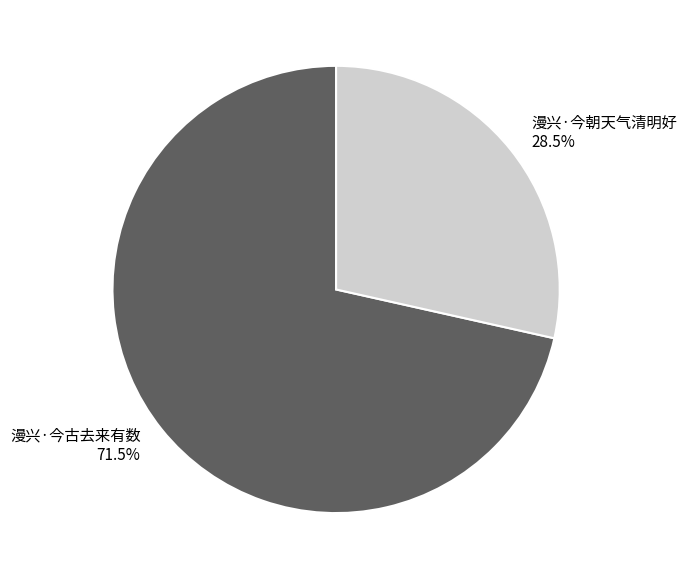

What is the largest slice in the pie chart?

漫兴·今古去来有数